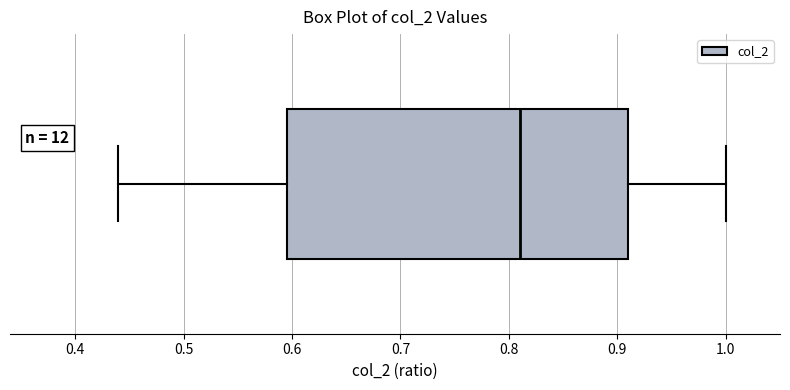

Read this box plot against the x-axis: the position of the median line, the range covered by the box, and the ends of both whiskers. The values are not printed on the chart, so give them approximately, as read against the axis.

median 0.81, box 0.60 to 0.91, whiskers 0.44 to 1.00